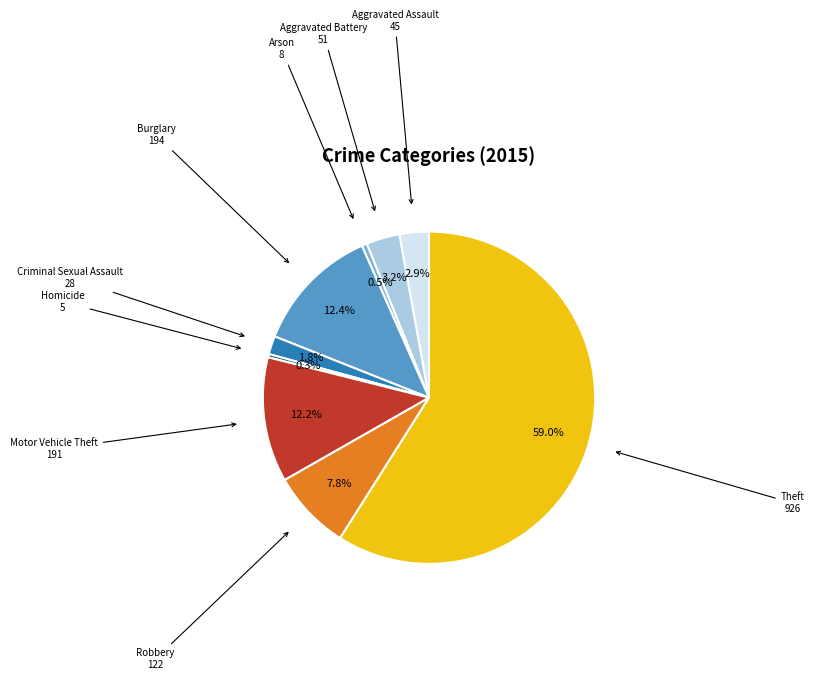

The Homicide slice represents 0% of the pie. True or false?

True